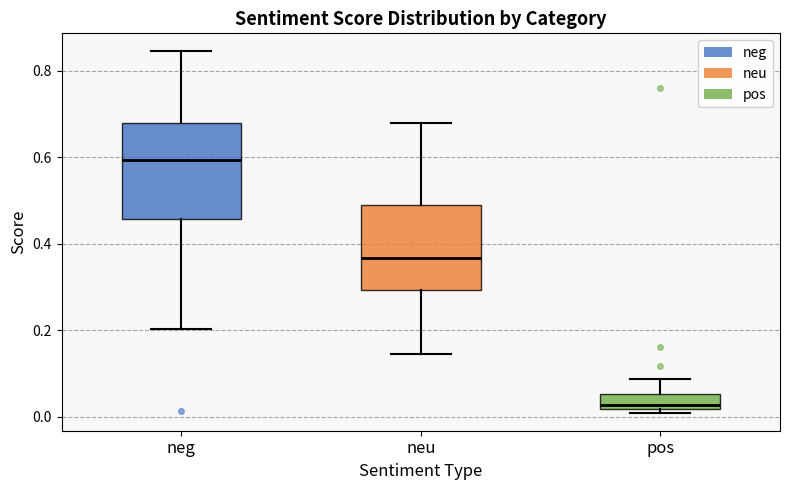

Where is the lower edge of the box for pos on the y-axis? The values are not printed on the chart, so give them approximately, as read against the axis.

0.02